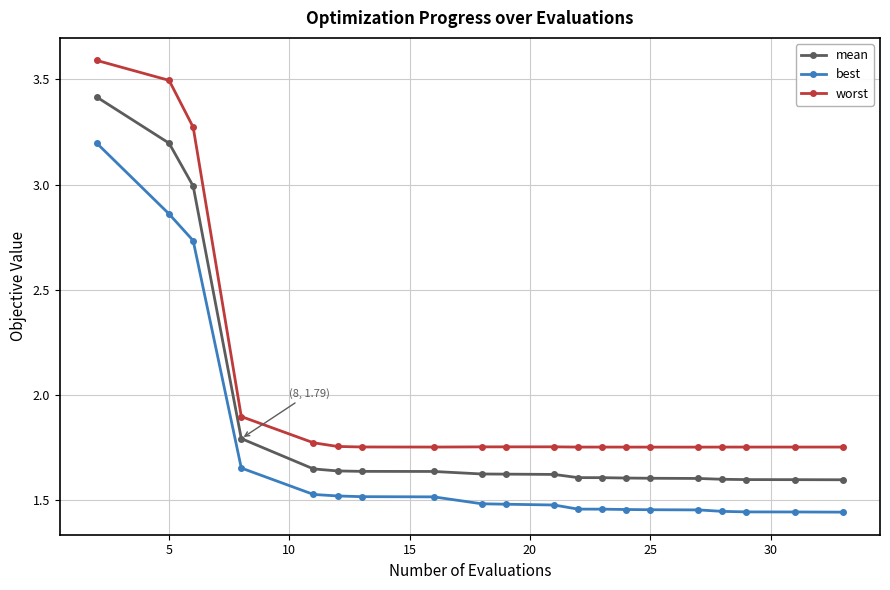

Count the best values in the range 1 to 2.

17